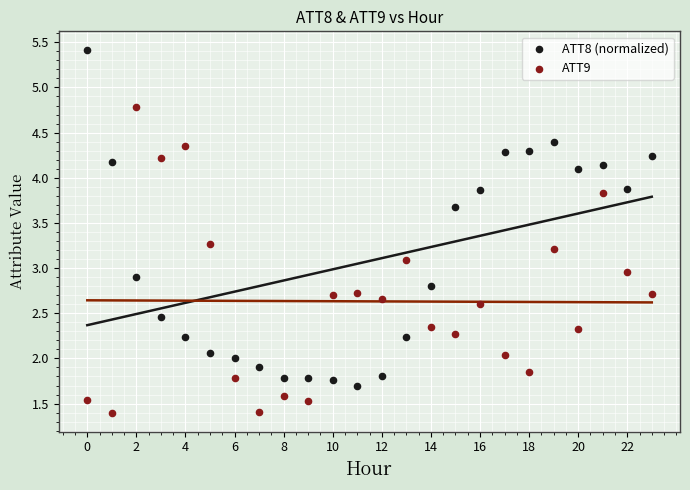

Which series has the widest spread of Y values?

ATT8 (normalized)